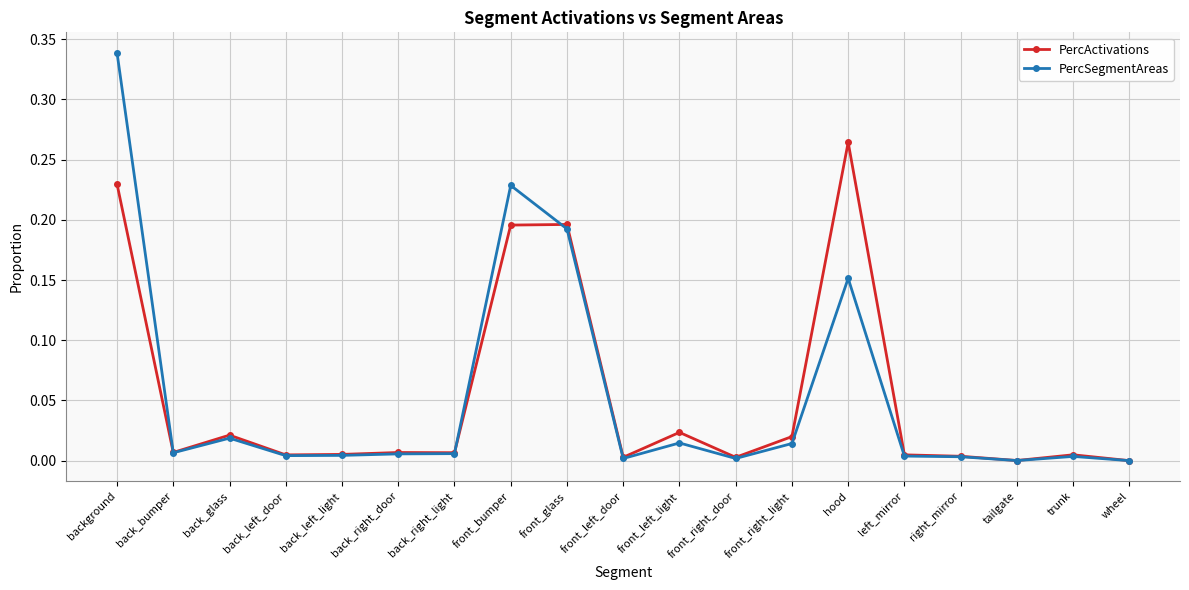

What are all the series names shown in the legend?

PercActivations, PercSegmentAreas